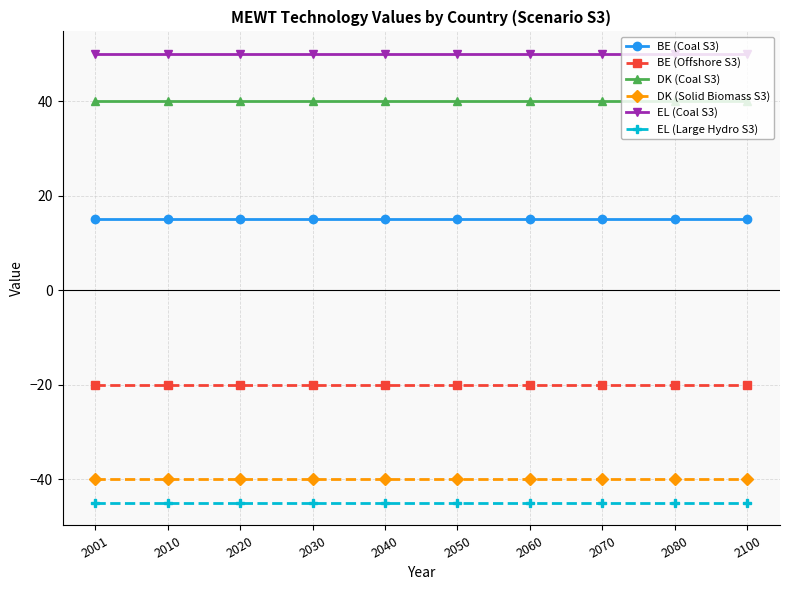

What is the lowest value of the EL (Coal S3) series?

50